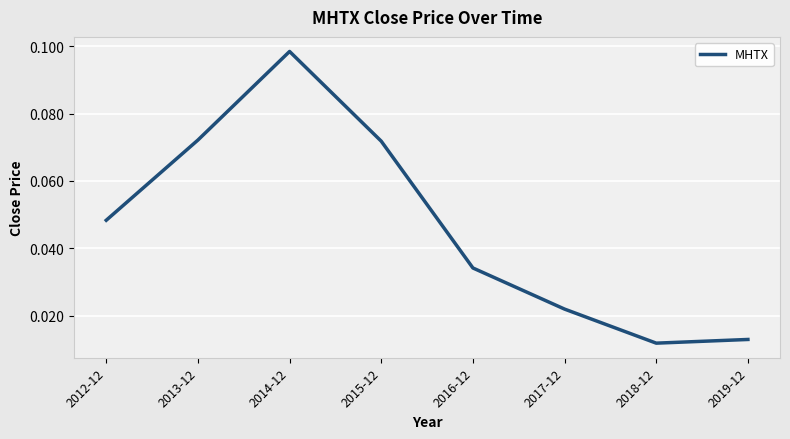

Which label corresponds to the largest value in the chart?

2014-12